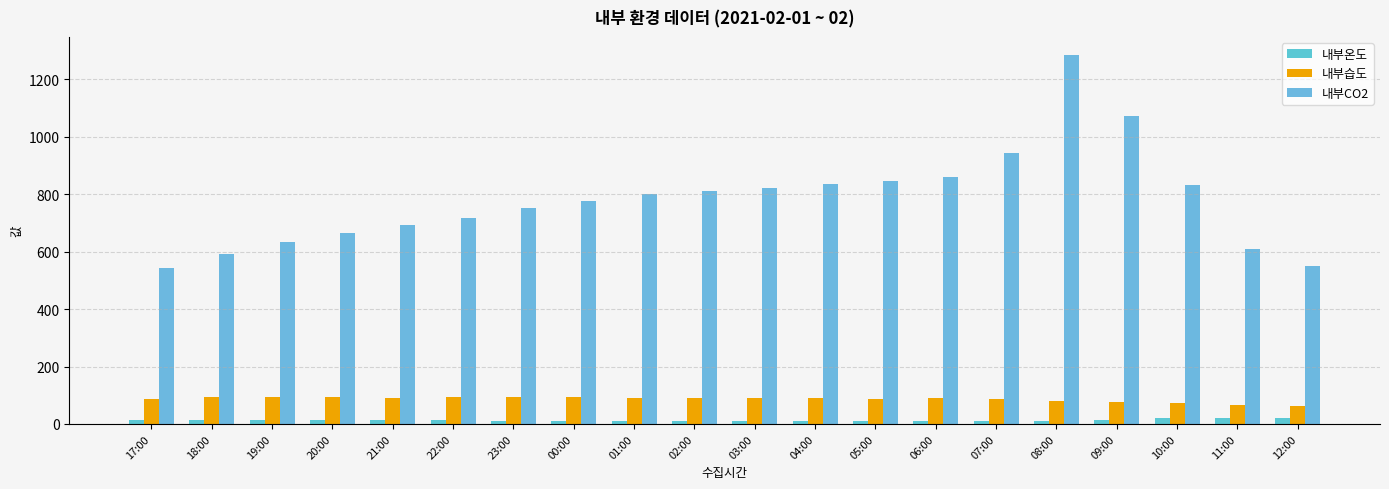

Rank the series by their maximum value, from lowest to highest.

내부온도, 내부습도, 내부CO2